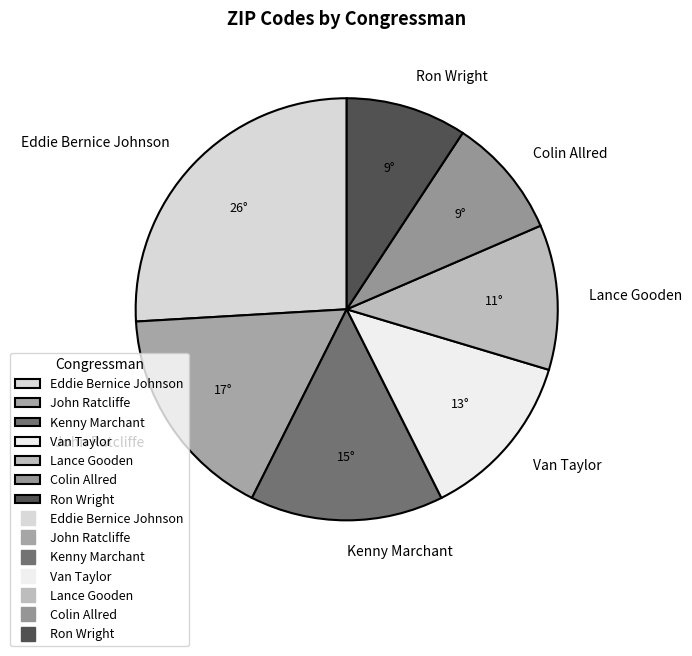

Is the sum of Van Taylor and Ron Wright greater than half?

No